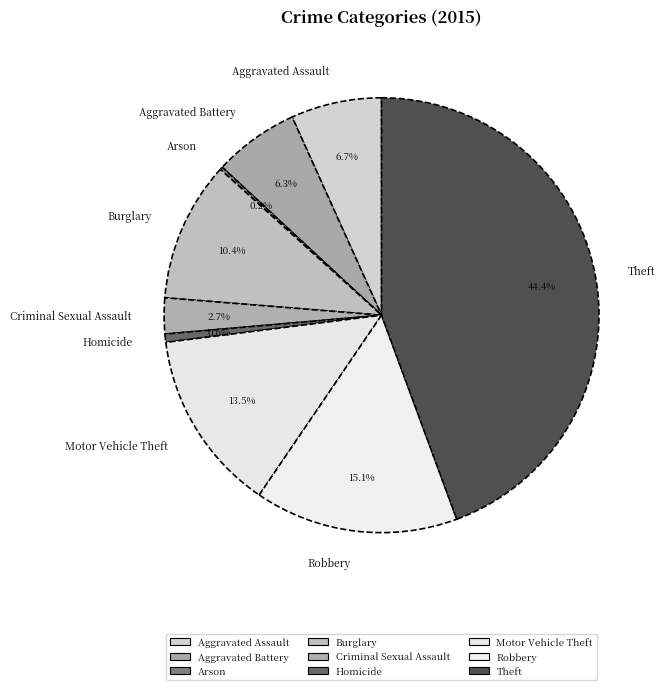

To the nearest percent, what is the difference between the largest and smallest slice percentages?

44%